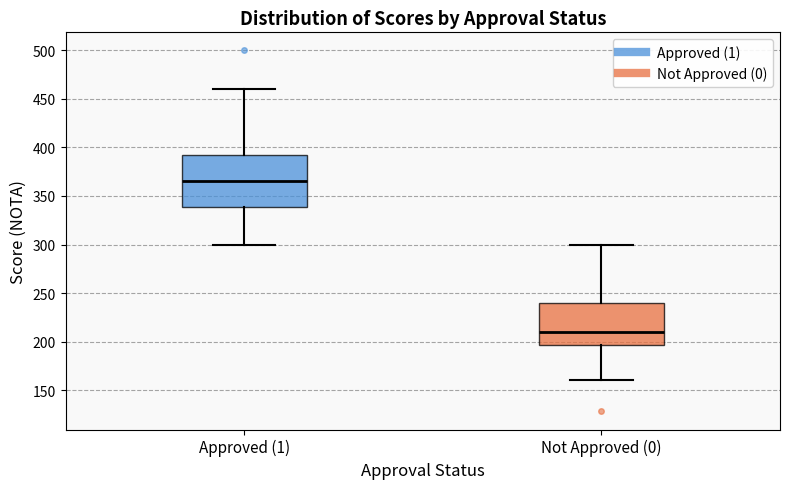

Where does the upper whisker of the box for Approved (1) end on the y-axis? The values are not printed on the chart, so give them approximately, as read against the axis.

460